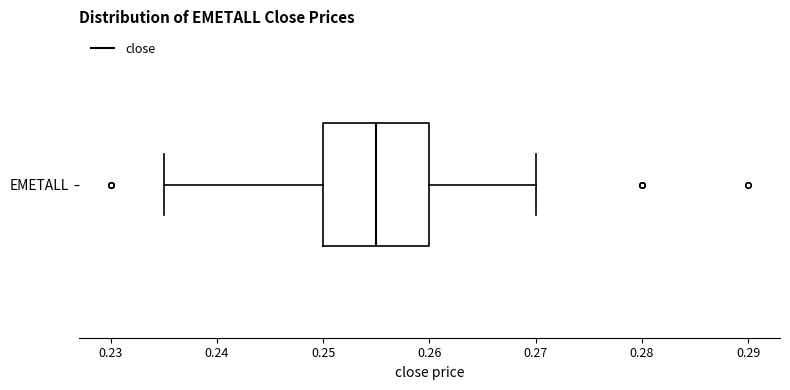

Where does the median line of the box for EMETALL sit on the x-axis? The values are not printed on the chart, so give them approximately, as read against the axis.

0.255